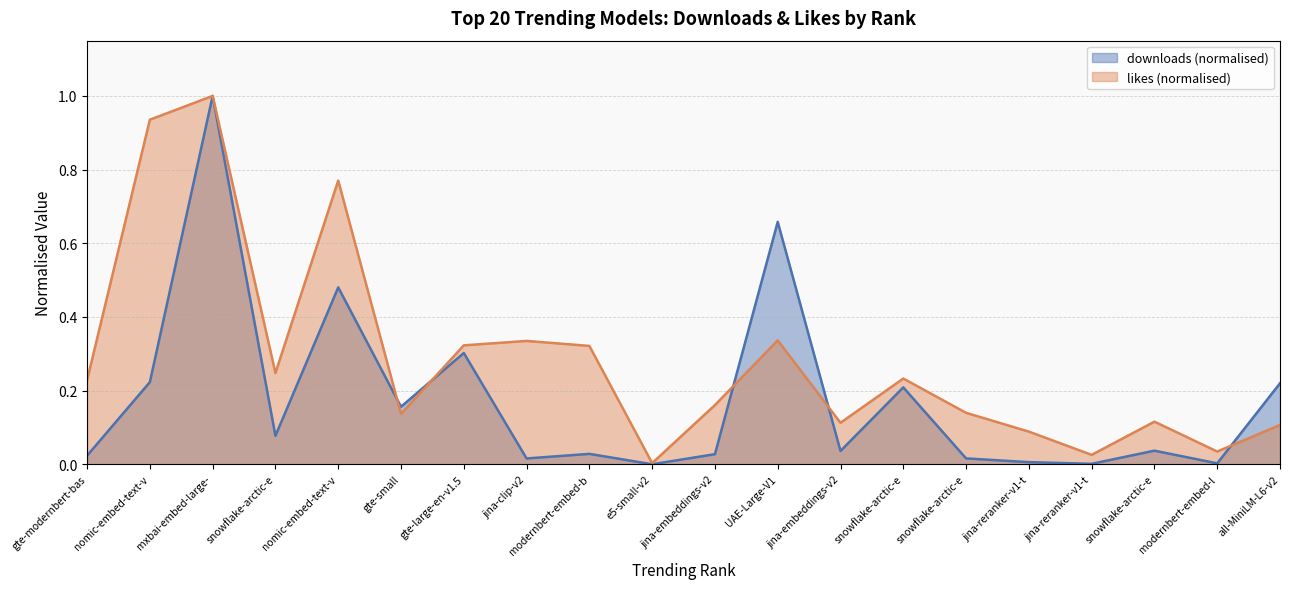

Between nomic-embed-text-v and modernbert-embed-l, which series saw the biggest shift?

likes